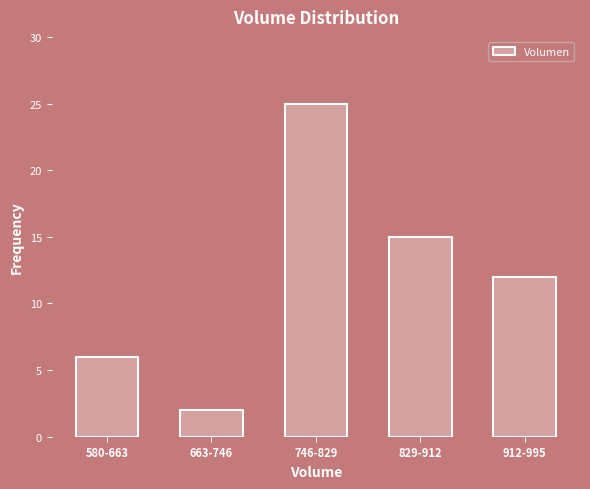

Reading left to right, what are all the values shown in this chart?

580-663=6	663-746=2	746-829=25	829-912=15	912-995=12